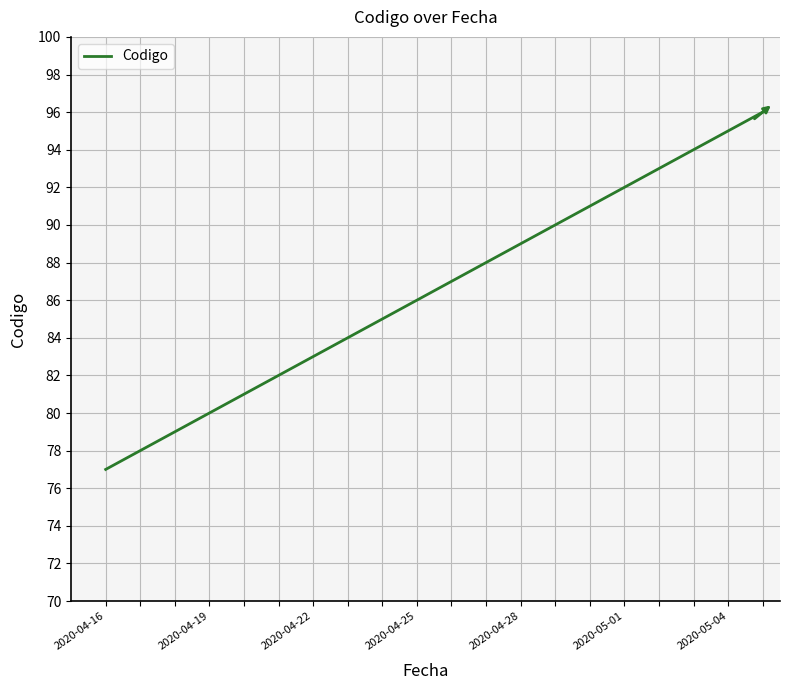

What is the smallest value displayed?

77